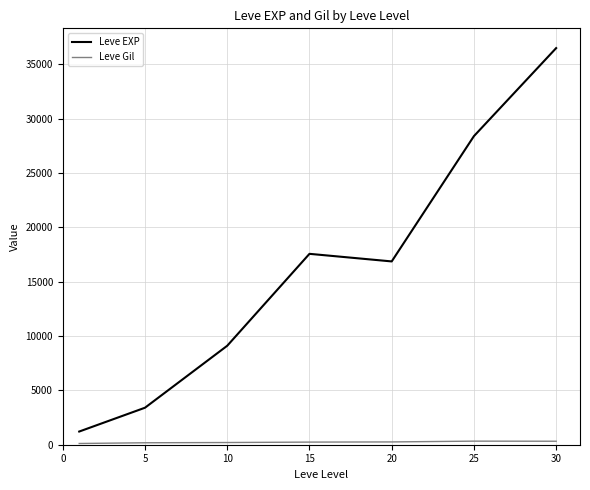

What is the greatest value displayed?

36492.5